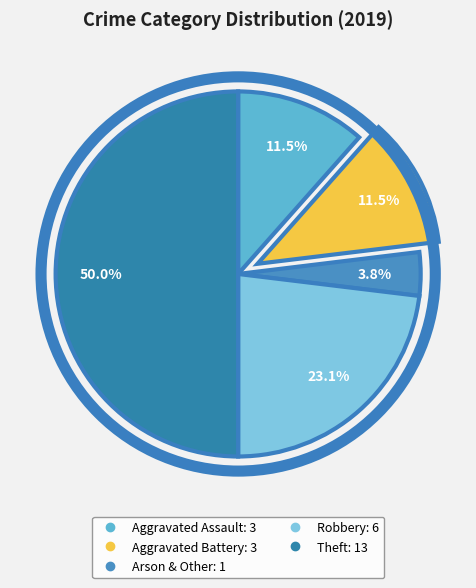

To the nearest percent, what is the difference between the Aggravated Assault and Arson & Other slice percentages?

8%